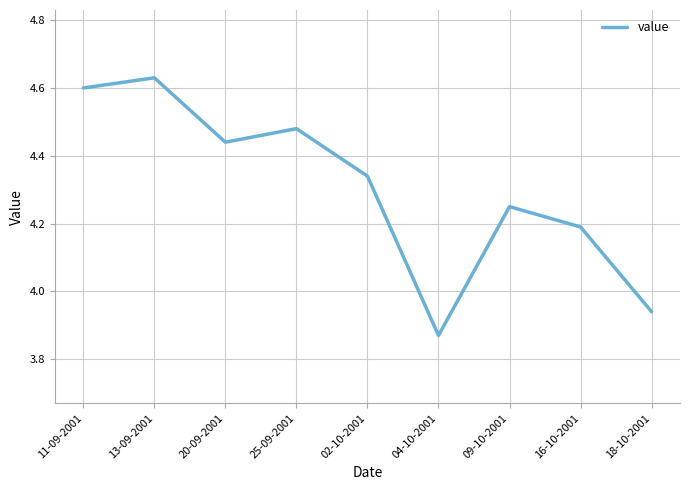

List the labels in order of value, largest first.

13-09-2001, 11-09-2001, 25-09-2001, 20-09-2001, 02-10-2001, 09-10-2001, 16-10-2001, 18-10-2001, 04-10-2001